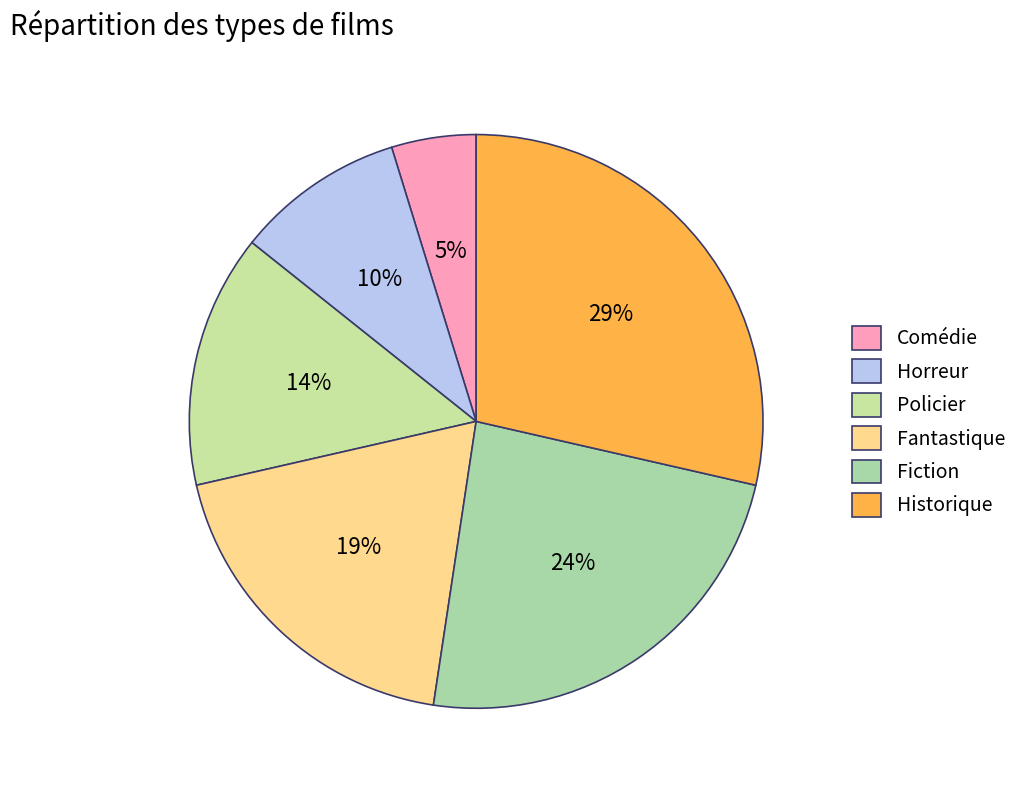

To the nearest percent, what is the combined percentage of Fantastique and Horreur?

29%